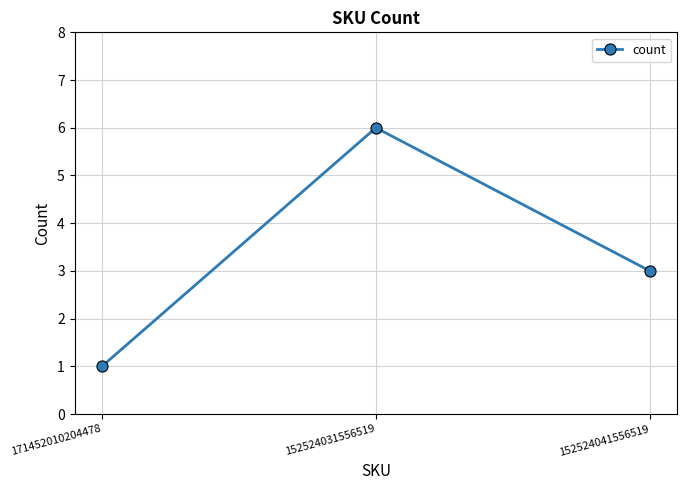

What position from the left is 152524041556519?

3